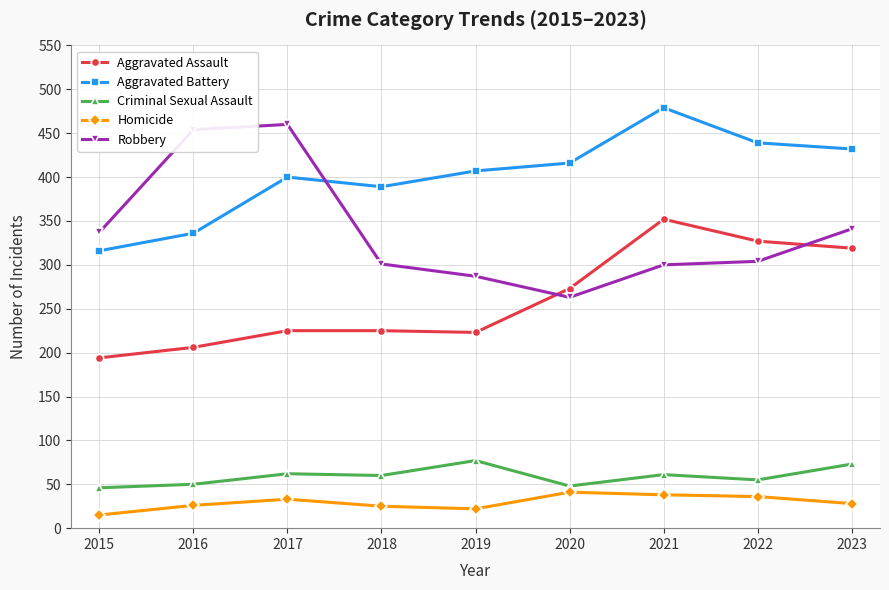

Which label corresponds to the largest value in the chart?

2021